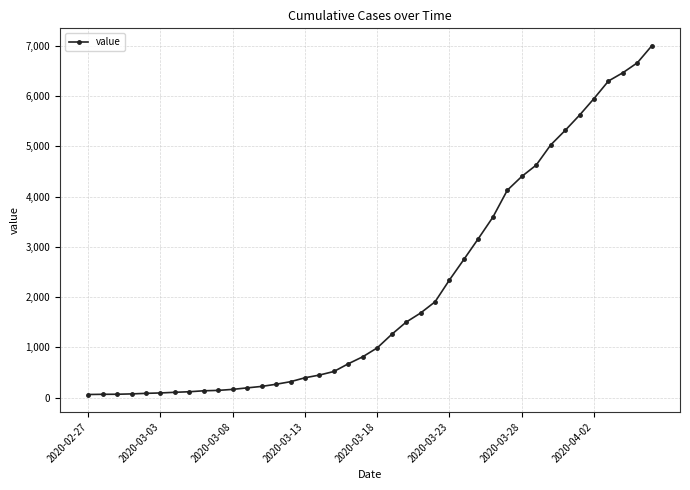

What is the minimum value shown in the chart?

64